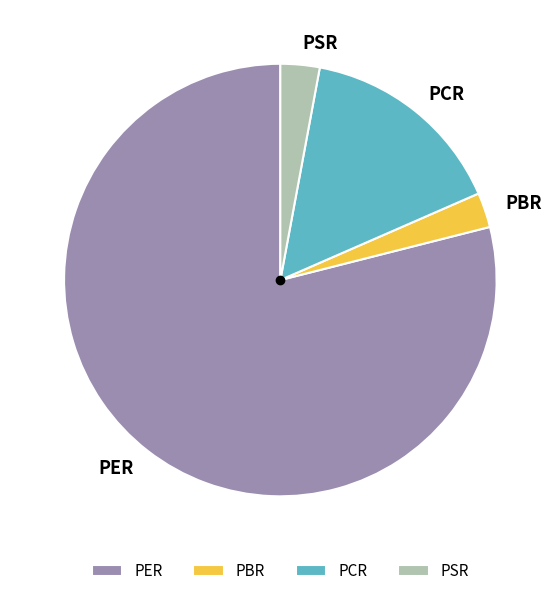

True or false: PBR accounts for 3% of the total.

True